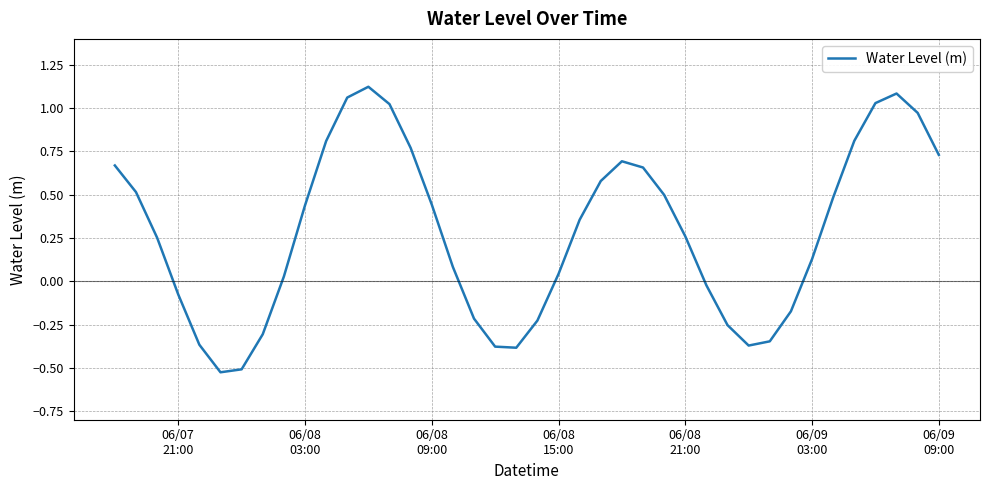

What is the difference between the maximum and minimum values?

1.6